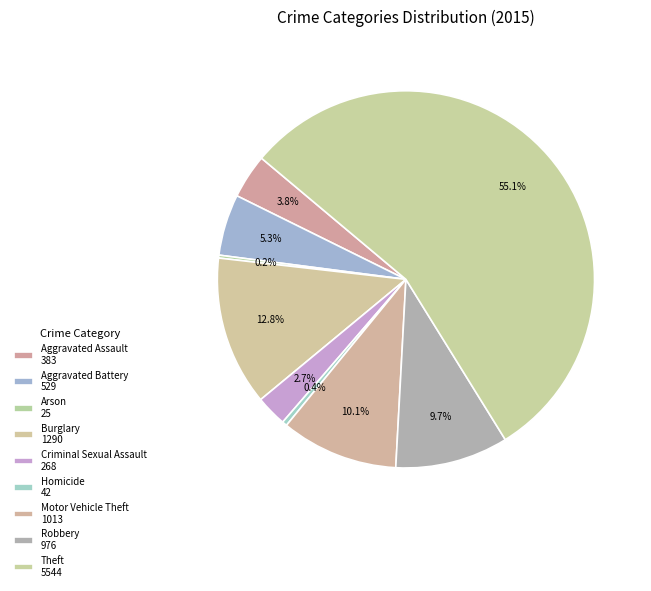

Which slice is the smallest?

Arson